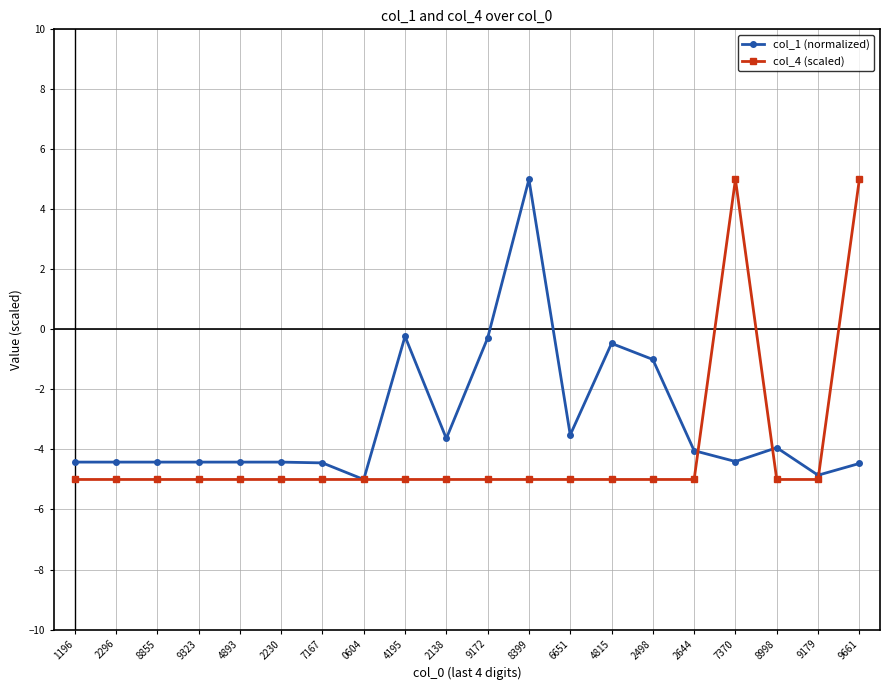

At 8855, list the series in order from largest to smallest.

col_1 (normalized), col_4 (scaled)